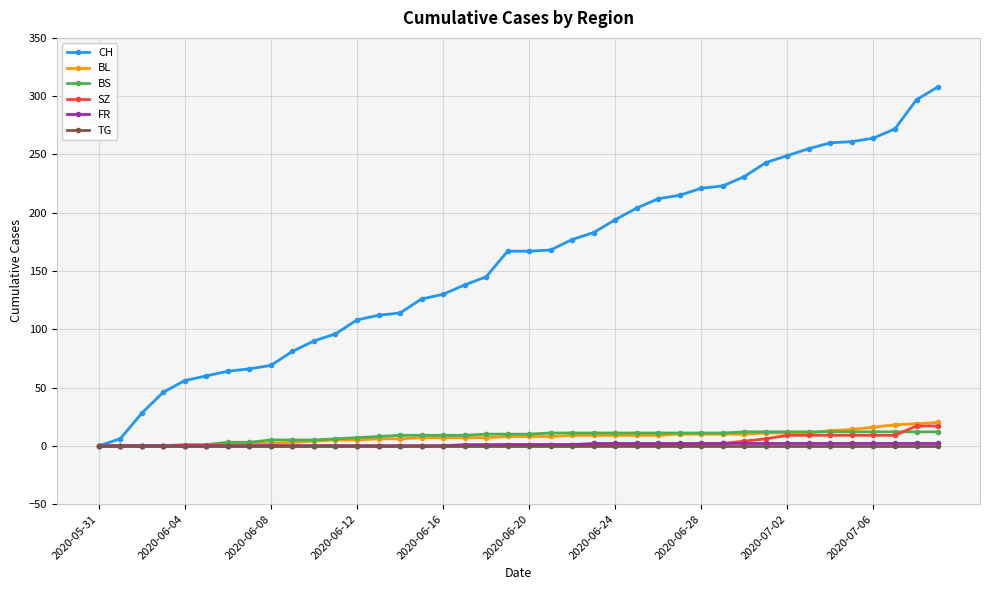

At how many categories does at least one series exceed 237?

9